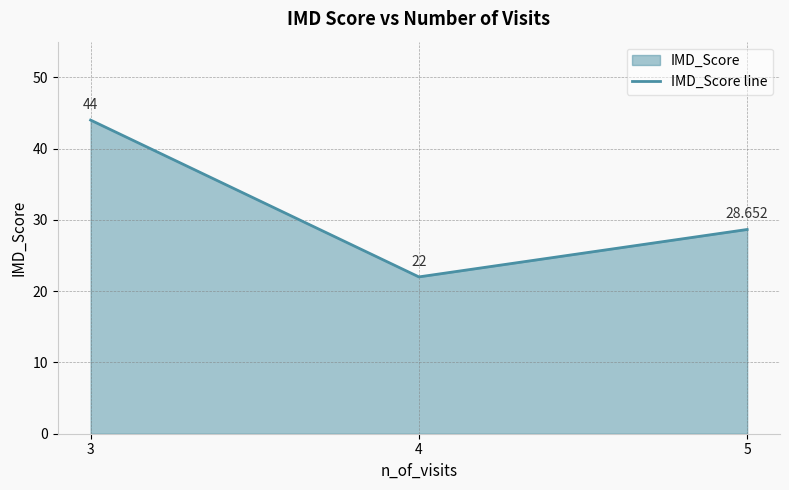

What is the average value?

31.6